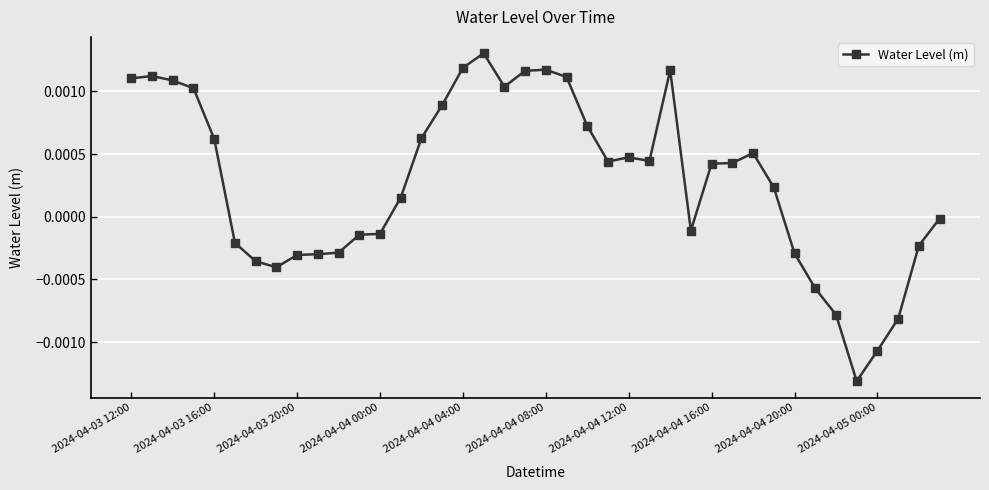

True or false: the data has more than 1 interior local peaks.

True